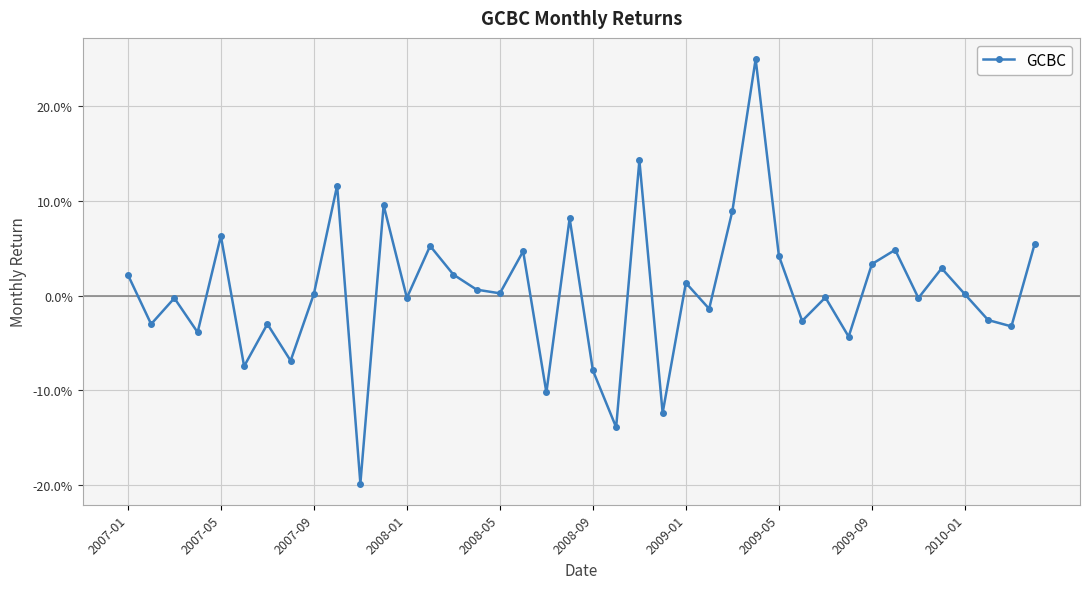

List the labels in order of value, smallest first.

10, 21, 23, 18, 20, 2008-09, 2009-05, 31, 2008-01, 38, 2007-05, 2009-01, 29, 37, 25, 2007-09, 34, 12, 30, 36, 2009-09, 16, 15, 24, 2007-01, 14, 35, 32, 28, 17, 33, 13, 39, 2008-05, 19, 26, 11, 2010-01, 22, 27